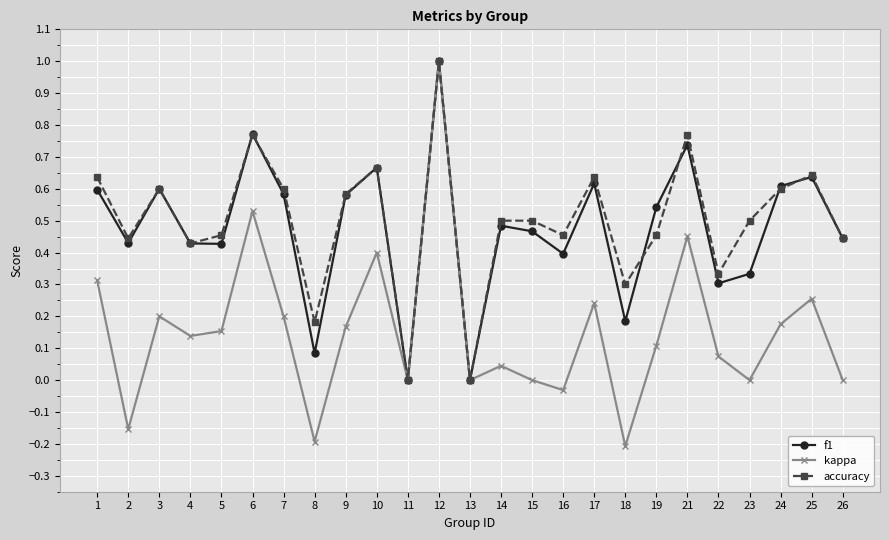

At which category is the sum across all series the highest?

12